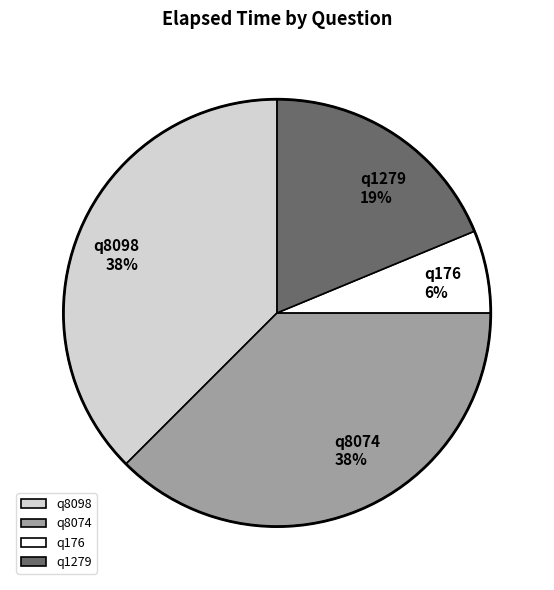

What is the smallest slice in the pie chart?

q176